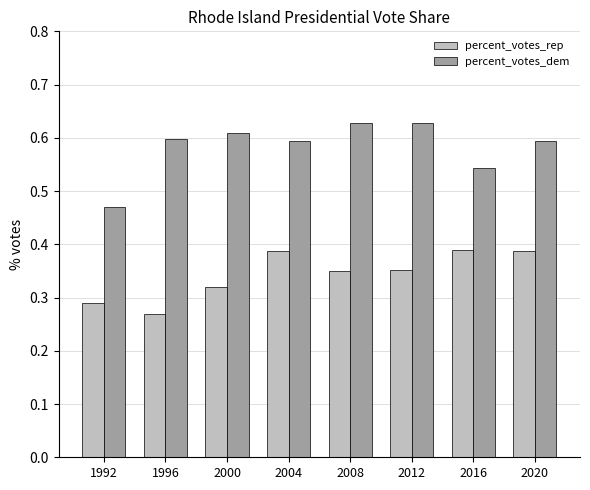

How many groups of bars are there?

8